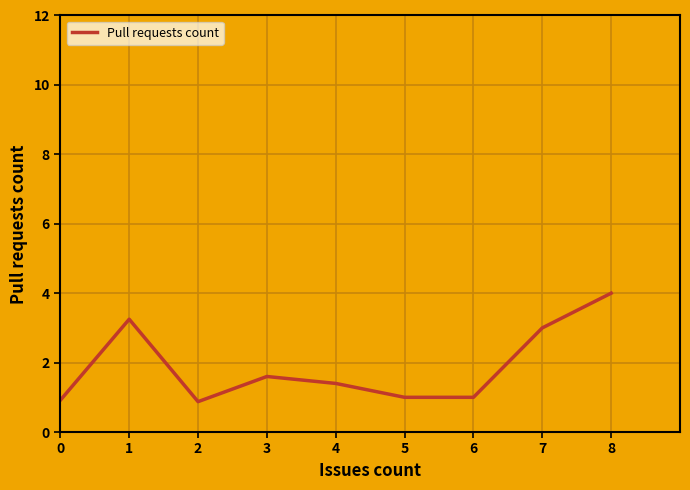

At which category does the data reach its first local peak?

1